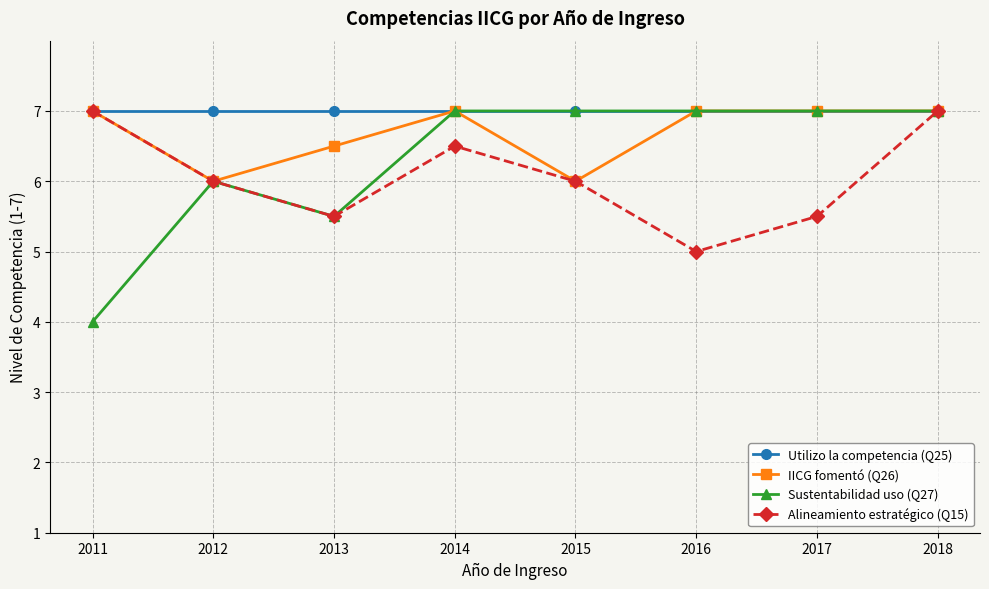

Where is the first local maximum for Alineamiento estratégico (Q15)?

2014